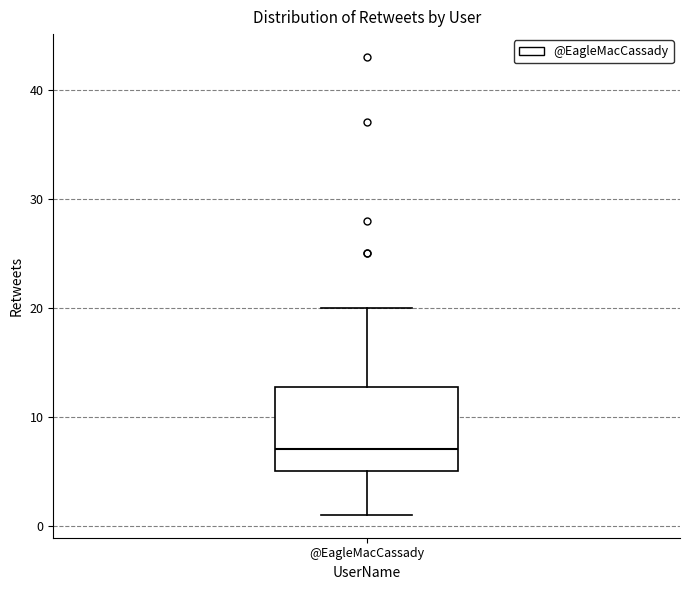

Transcribe this box plot: give where the median line is, the range the box spans, and where the two whiskers end, as read against the y-axis. The values are not printed on the chart, so give them approximately, as read against the axis.

median 7, box 5 to 13, whiskers 1 to 20